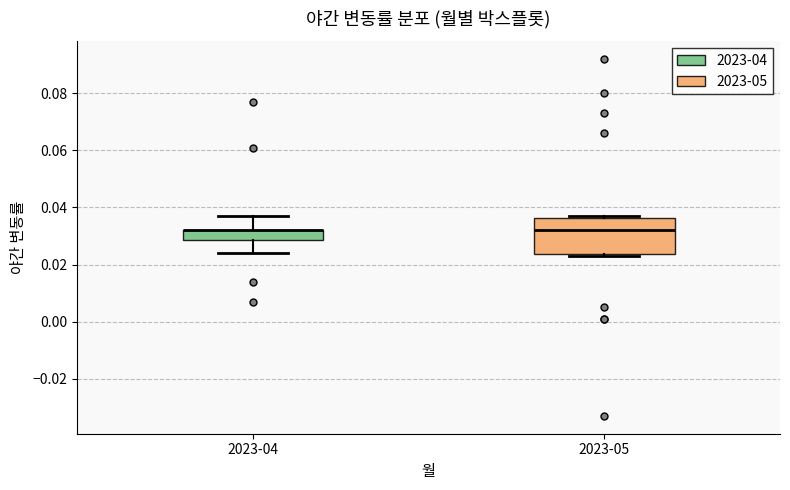

Where does the median line of the box for 2023-05 sit on the y-axis? The values are not printed on the chart, so give them approximately, as read against the axis.

0.032